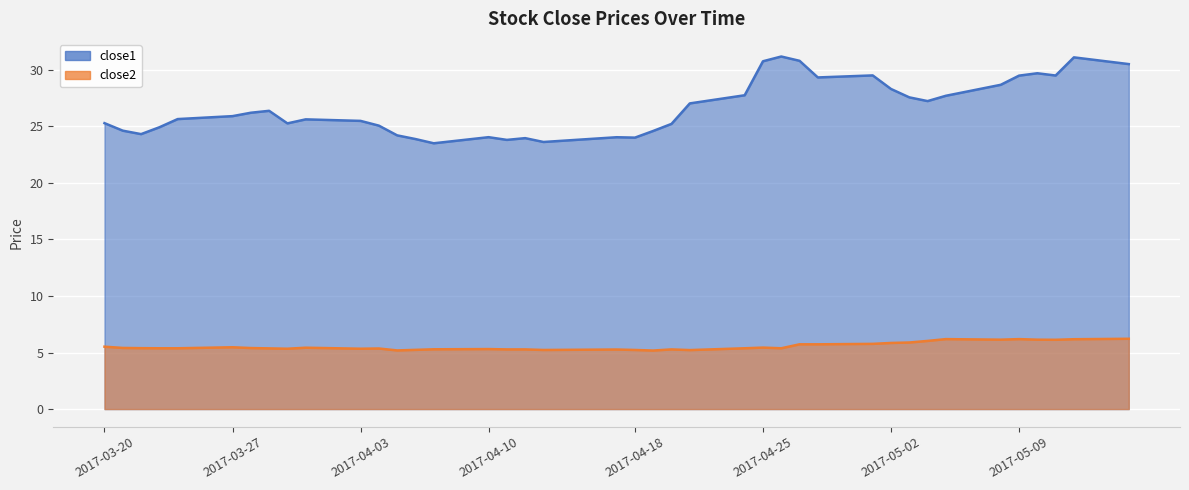

True or false: close2 and close1 cross at least once.

False